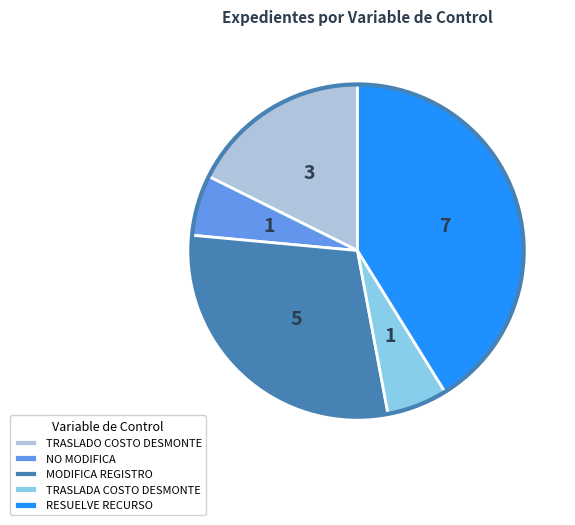

The TRASLADA COSTO DESMONTE slice represents 11% of the pie. True or false?

False